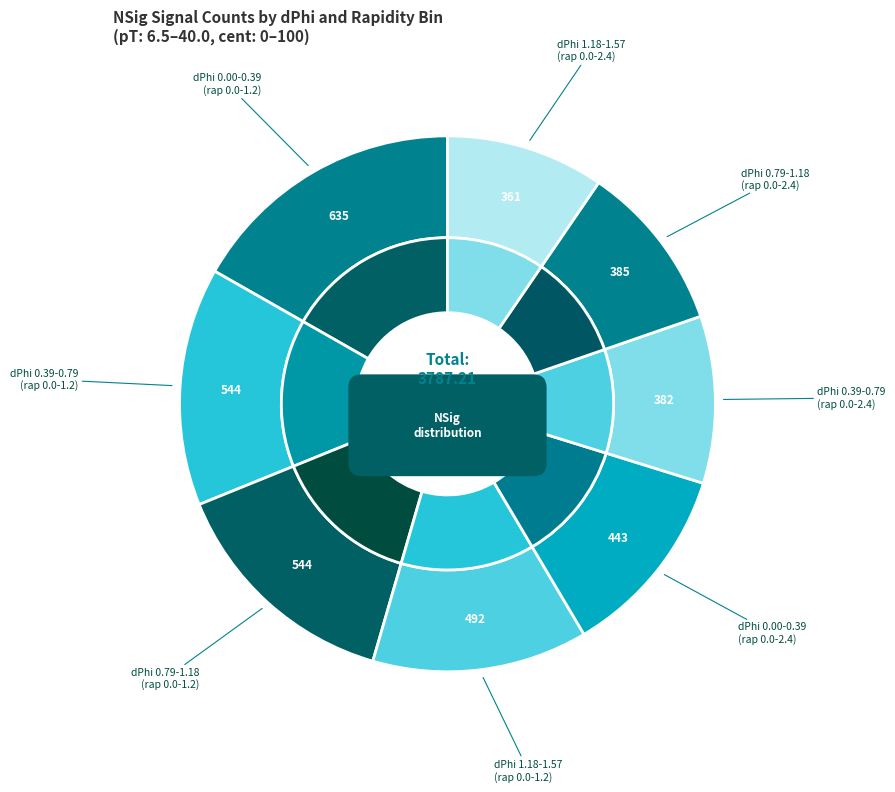

Is the sum of 1.178-1.571 (rap 0.0-1.2) and 0.000-0.393 (rap 0.0-1.2) greater than half?

No